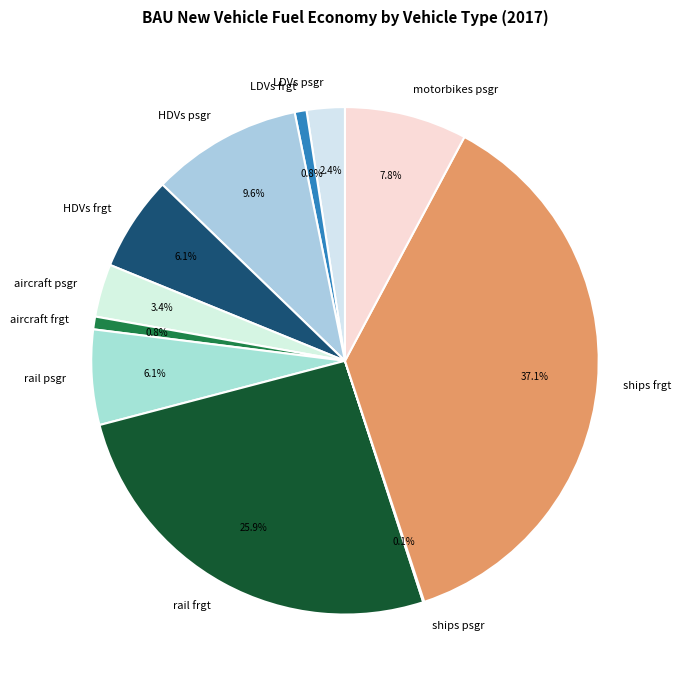

What is the largest slice in the pie chart?

ships frgt